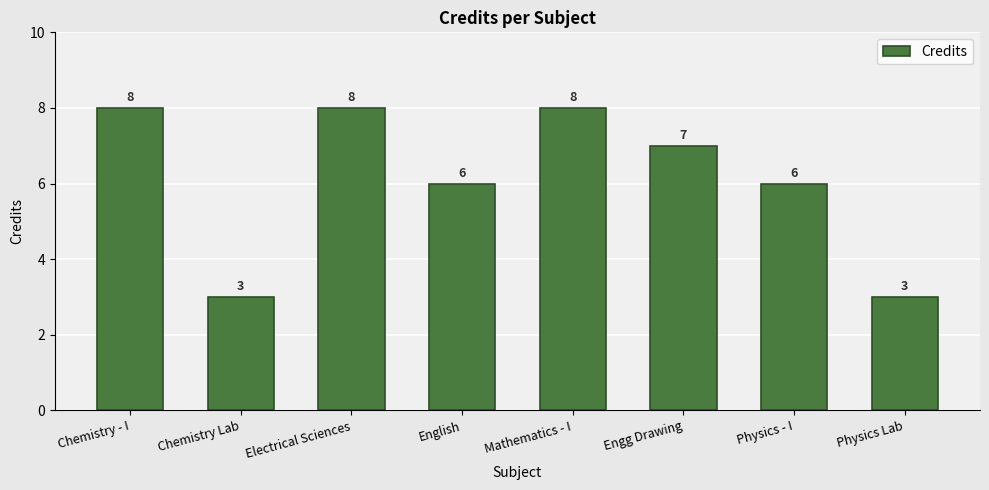

What position from the left is Physics Lab?

8